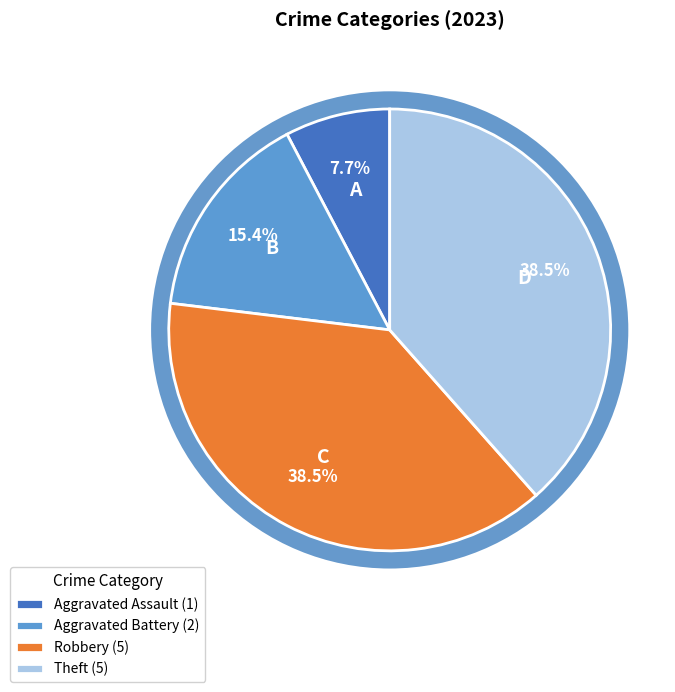

How many slices are in this pie chart?

4